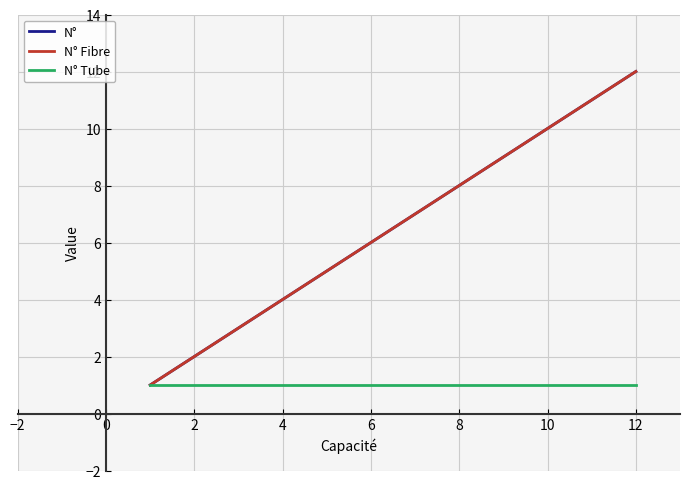

Is this an area chart (filled region under the line)?

No